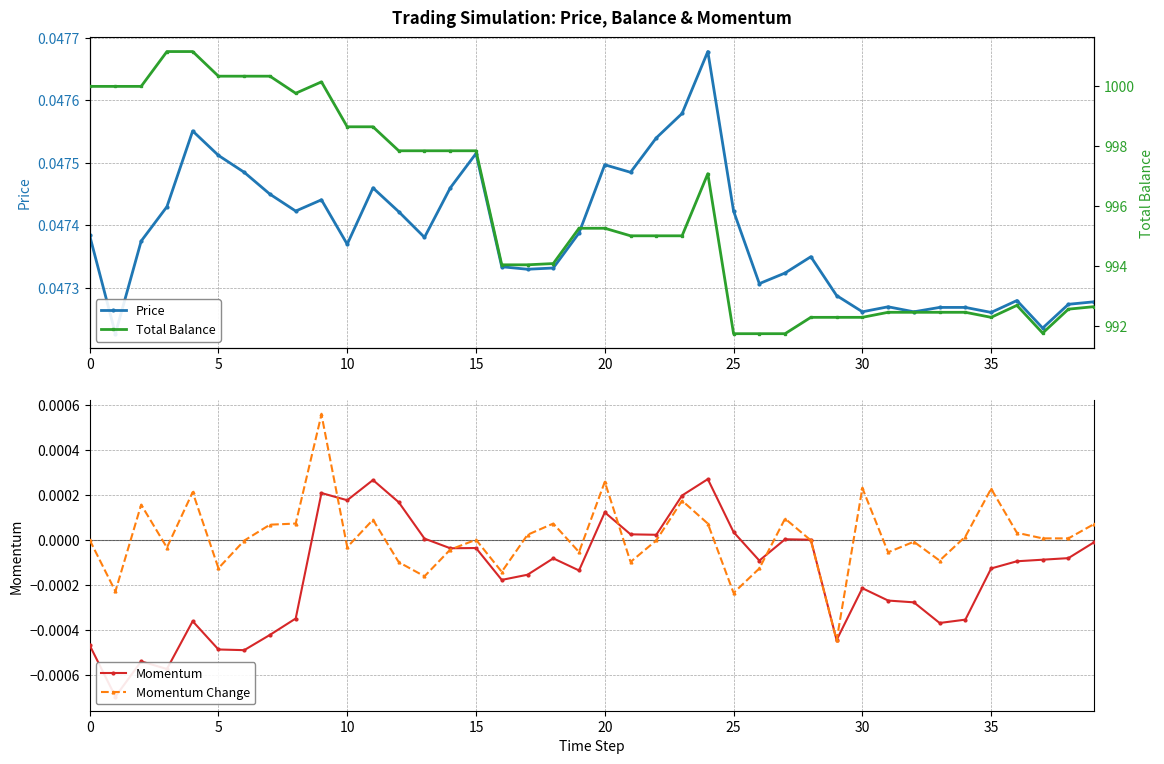

True or false: Momentum Change has a value of -0.0 at 25.

True